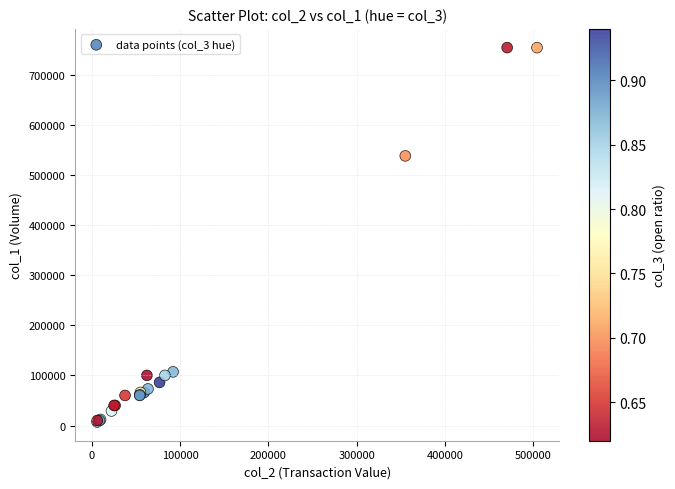

What Y value in the scatter plot is closest to 380500?

538000